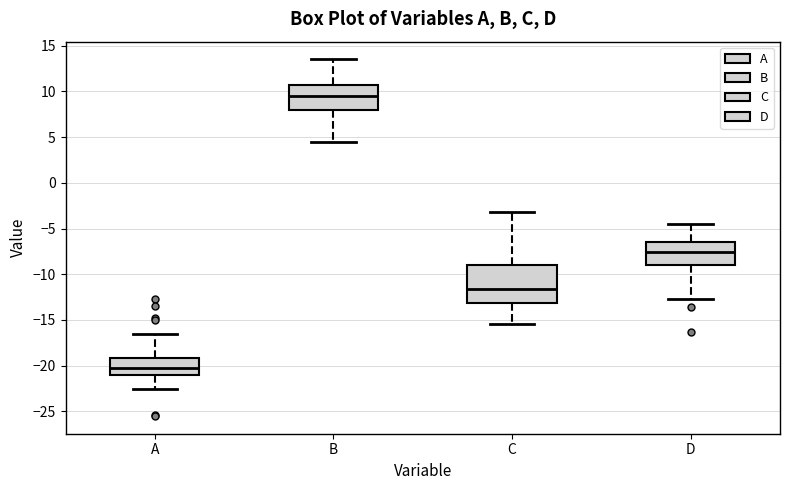

Where is the upper edge of the box for C on the y-axis? The values are not printed on the chart, so give them approximately, as read against the axis.

-9.0